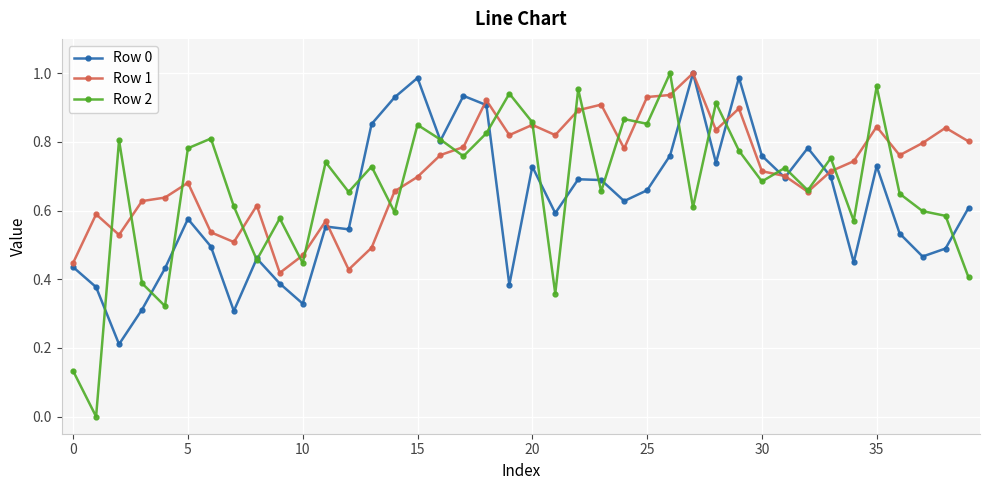

Count the number of categories in the chart.

40